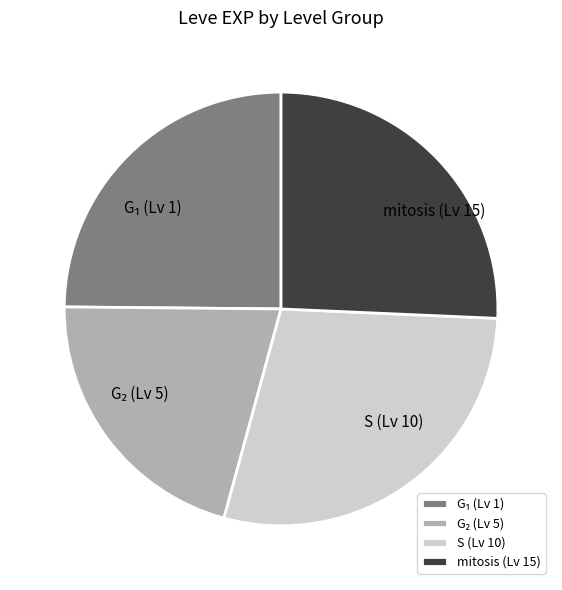

The mitosis (Lv 15) slice represents 33% of the pie. True or false?

False